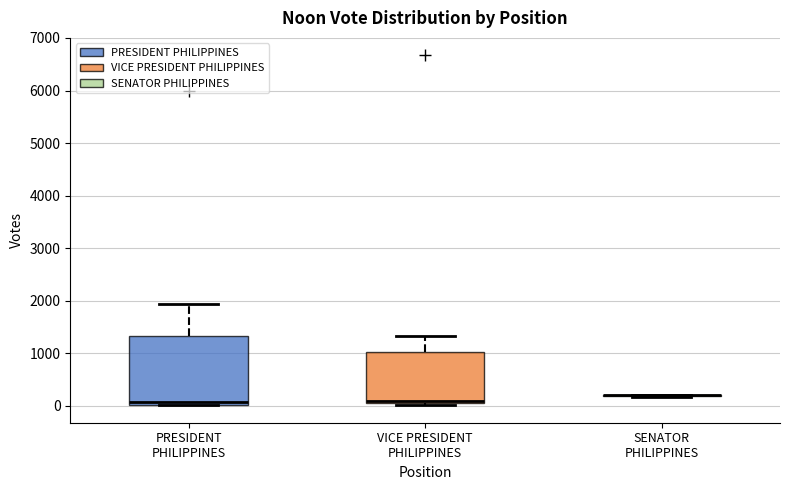

Where does the median line of the box for VICE PRESIDENT PHILIPPINES sit on the y-axis? The values are not printed on the chart, so give them approximately, as read against the axis.

100